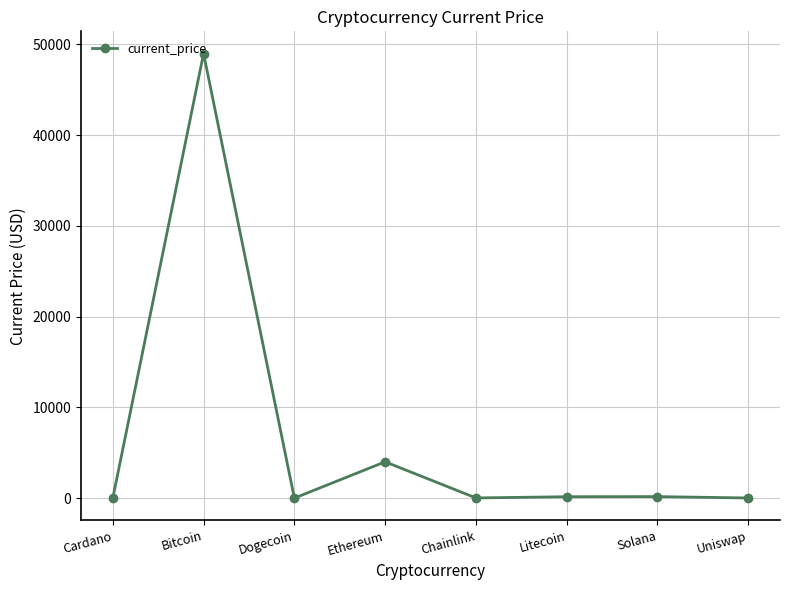

The chart shows a value of 1.3 at Cardano. True or false?

True